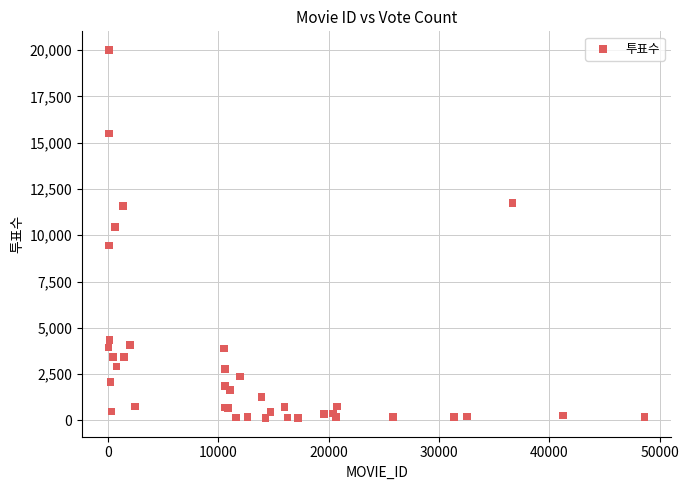

What Y value in the scatter plot is closest to 10066?

10453